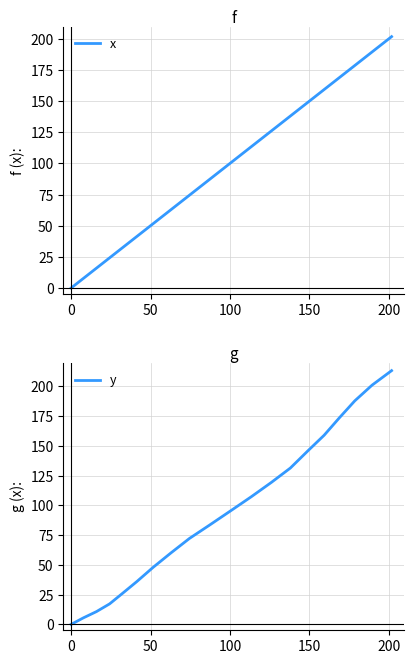

What is the maximum value for x?

201.9